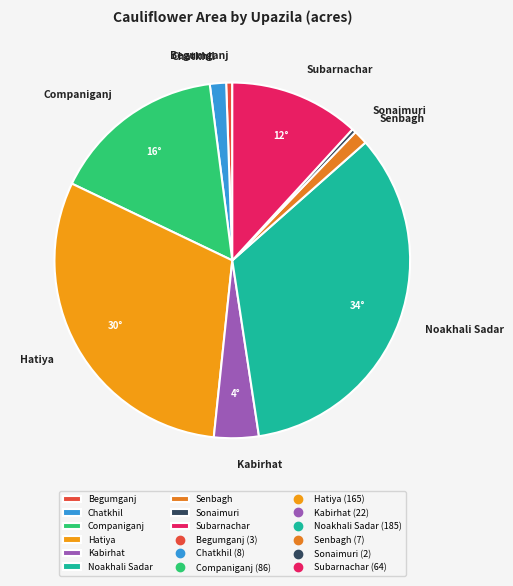

Which category has the biggest portion of the pie?

Noakhali Sadar